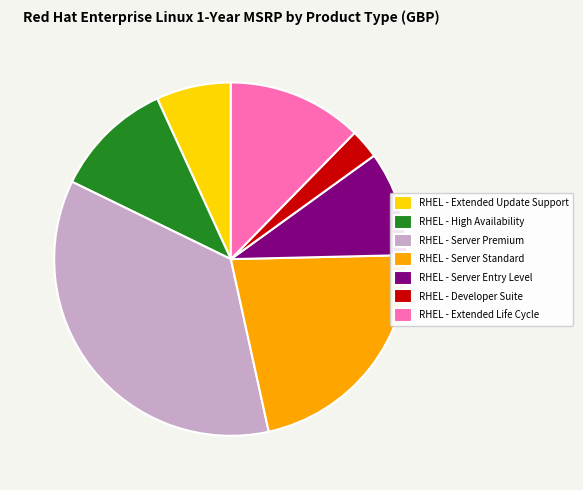

Does RHEL - Extended Life Cycle represent more than half of the total?

No